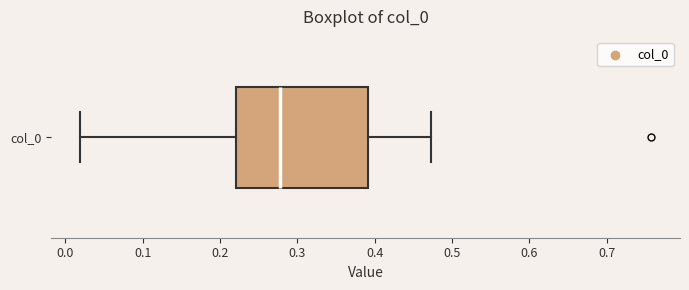

Transcribe this box plot: give where the median line is, the range the box spans, and where the two whiskers end, as read against the x-axis. The values are not printed on the chart, so give them approximately, as read against the axis.

median 0.28, box 0.22 to 0.39, whiskers 0.02 to 0.47